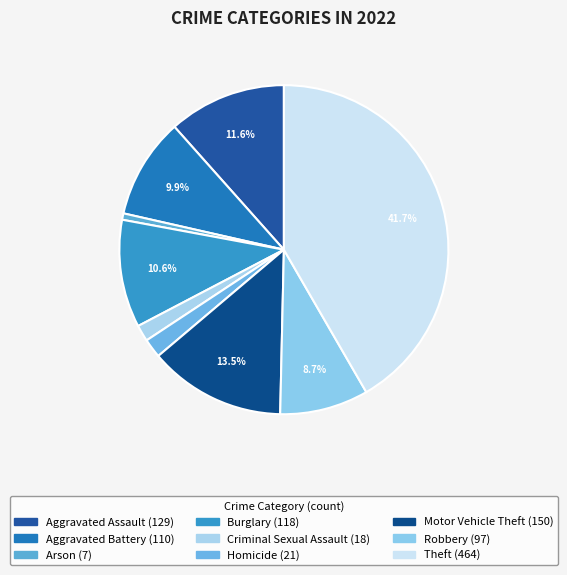

How many segments does this pie chart have?

9